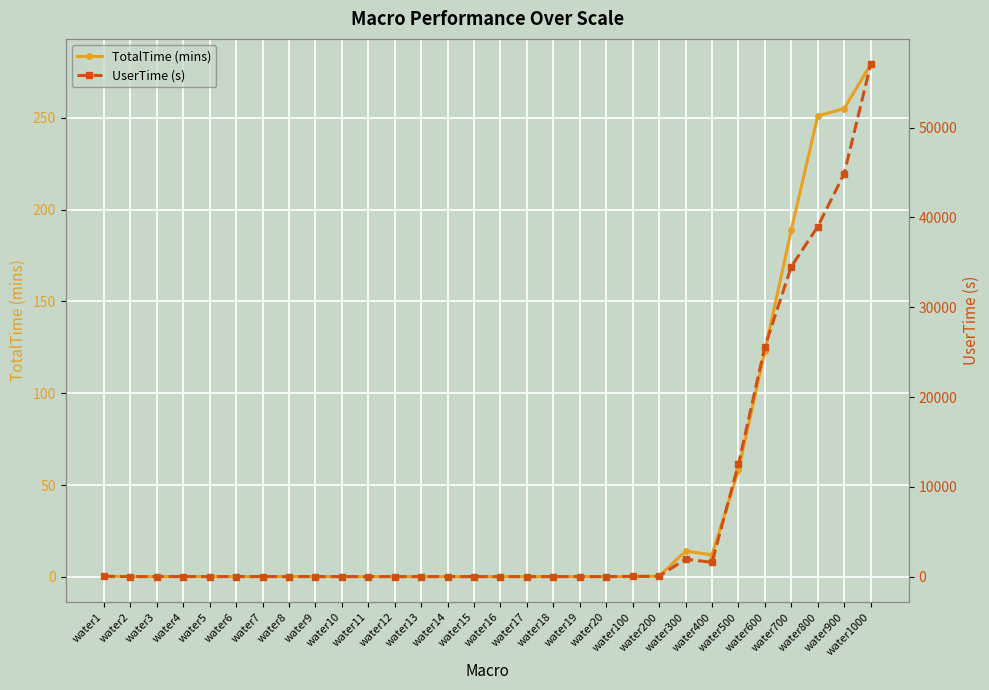

What is the spread (max minus min) of values at water9?

24.3